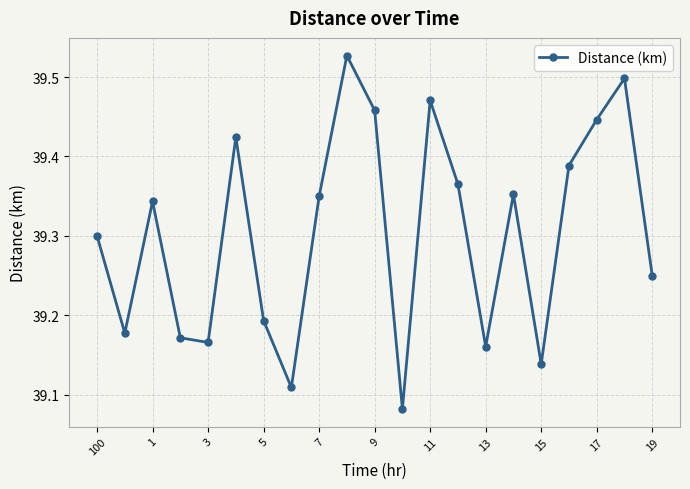

What is the sum of all values?

825.4